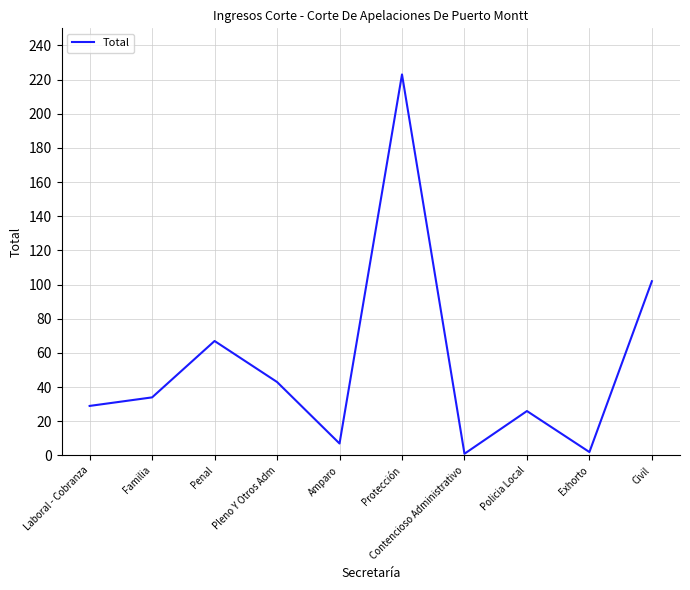

At which label is the value closest to 112?

Civil